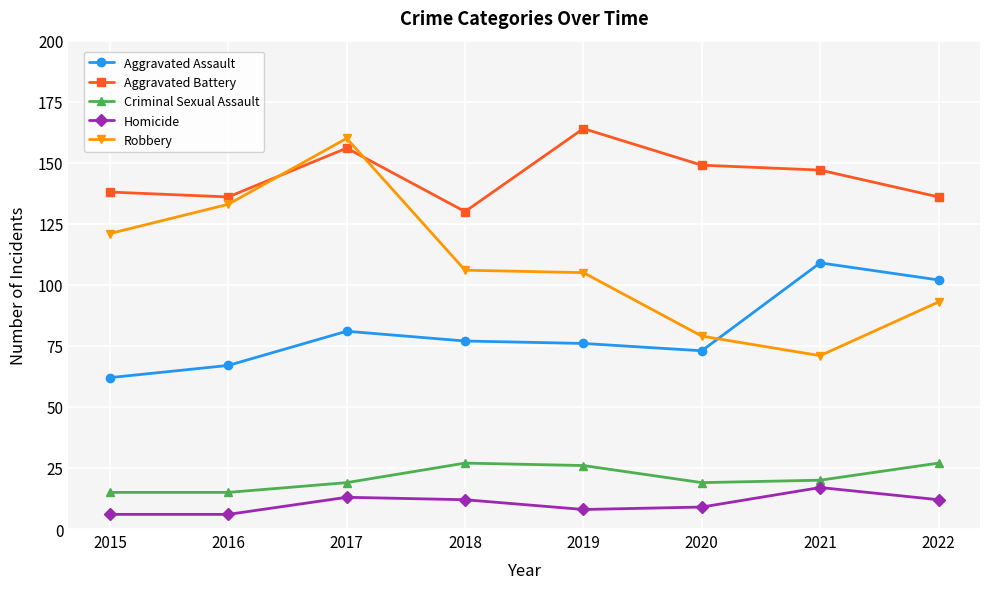

Which series has the largest total across all categories?

Aggravated Battery